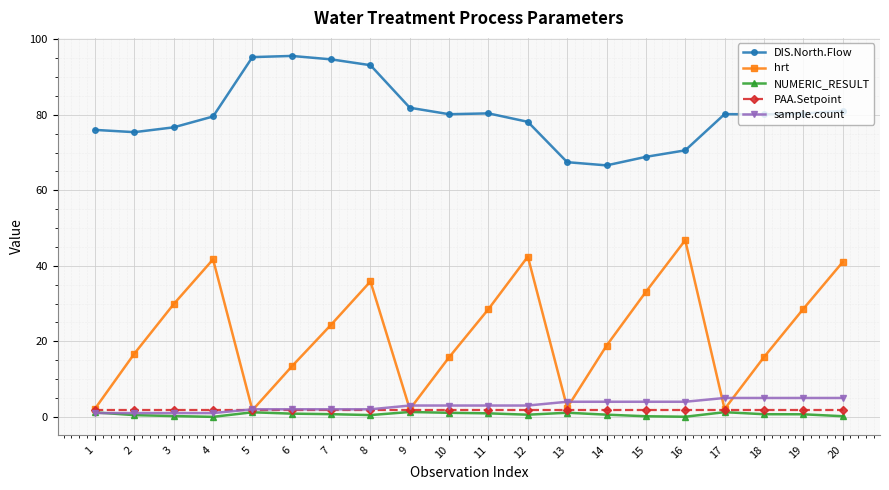

What are all the series names shown in the legend?

DIS.North.Flow, hrt, NUMERIC_RESULT, PAA.Setpoint, sample.count